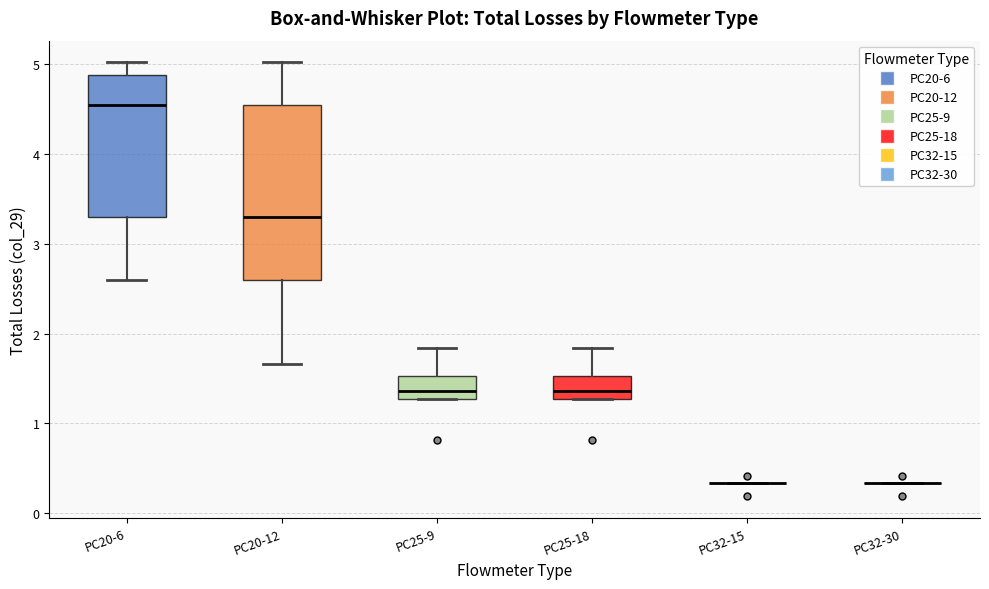

Which box is the tallest, from its lower edge to its upper edge?

PC20-12